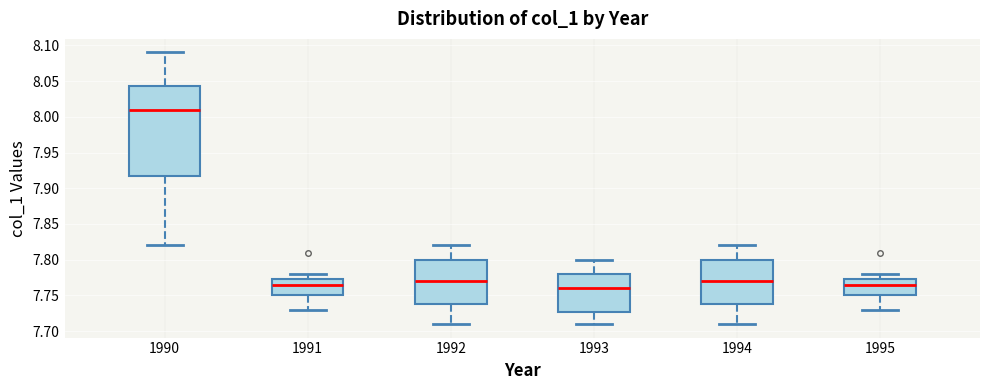

Reading left to right, read every box against the y-axis: the position of its median line, the range the box covers, and the ends of its whiskers. The values are not printed on the chart, so give them approximately, as read against the axis.

1990: median 8.010, box 7.920 to 8.045, whiskers 7.820 to 8.090
1991: median 7.765, box 7.750 to 7.775, whiskers 7.730 to 7.780
1992: median 7.770, box 7.740 to 7.800, whiskers 7.710 to 7.820
1993: median 7.760, box 7.730 to 7.780, whiskers 7.710 to 7.800
1994: median 7.770, box 7.740 to 7.800, whiskers 7.710 to 7.820
1995: median 7.765, box 7.750 to 7.775, whiskers 7.730 to 7.780